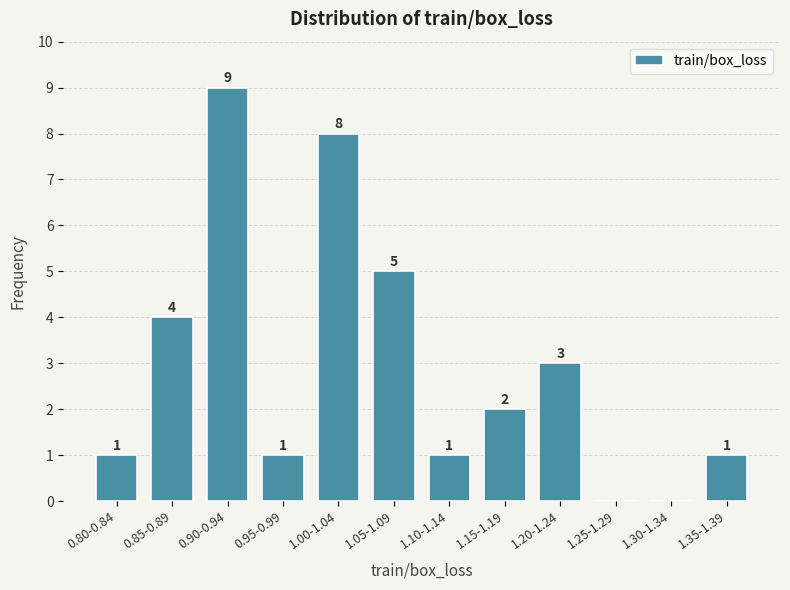

Reading left to right, extract all data points from this chart.

0.80-0.84=1	0.85-0.89=4	0.90-0.94=9	0.95-0.99=1	1.00-1.04=8	1.05-1.09=5	1.10-1.14=1	1.15-1.19=2	1.20-1.24=3	1.25-1.29=0	1.30-1.34=0	1.35-1.39=1